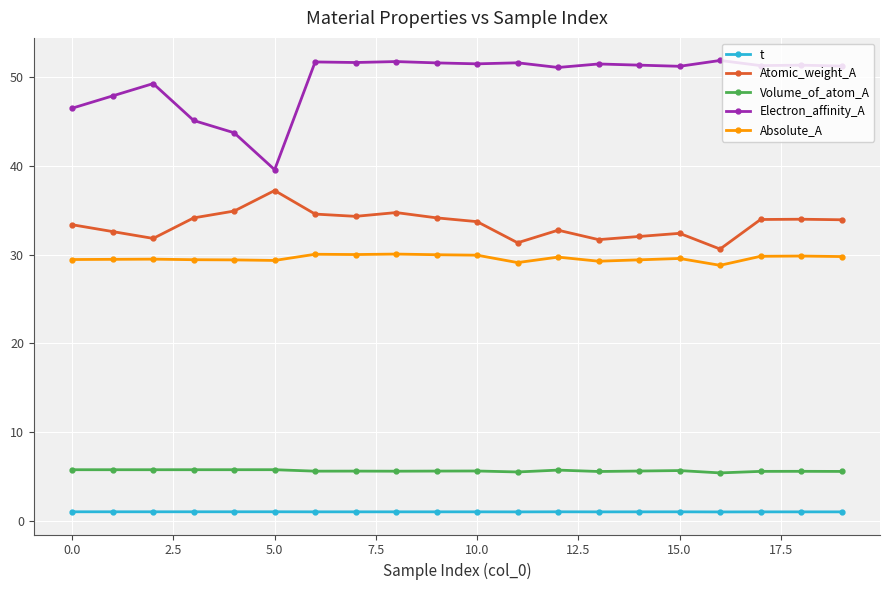

At how many categories does at least one series exceed 25?

20